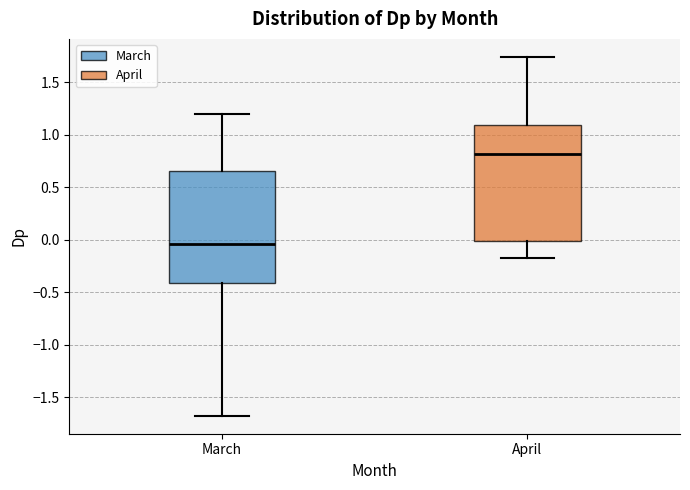

Reading left to right, read every box against the y-axis: the position of its median line, the range the box covers, and the ends of its whiskers. The values are not printed on the chart, so give them approximately, as read against the axis.

March: median -0.05, box -0.40 to 0.65, whiskers -1.65 to 1.20
April: median 0.80, box 0.00 to 1.10, whiskers -0.15 to 1.75